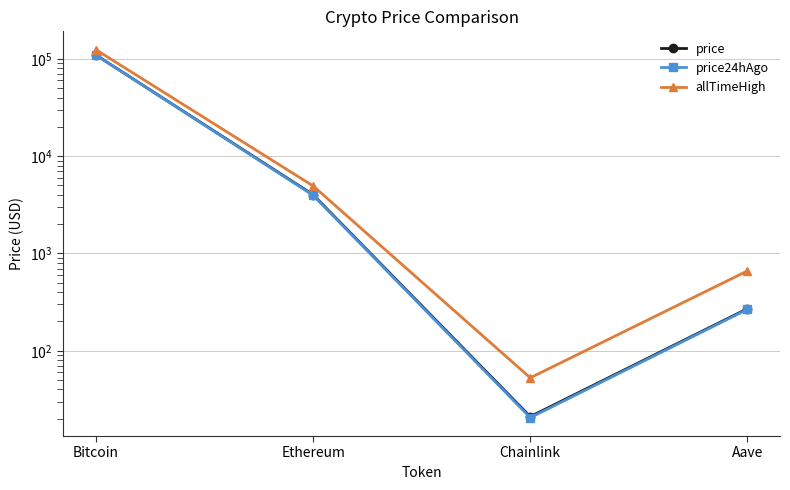

Reading left to right, extract all data points from this chart.

price: Bitcoin=109501.0	Ethereum=4017.1	Chainlink=21.0	Aave=270.5
price24hAgo: Bitcoin=109584.0	Ethereum=3963.1	Chainlink=20.5	Aave=266.6
allTimeHigh: Bitcoin=124128.0	Ethereum=4946.1	Chainlink=52.7	Aave=661.7